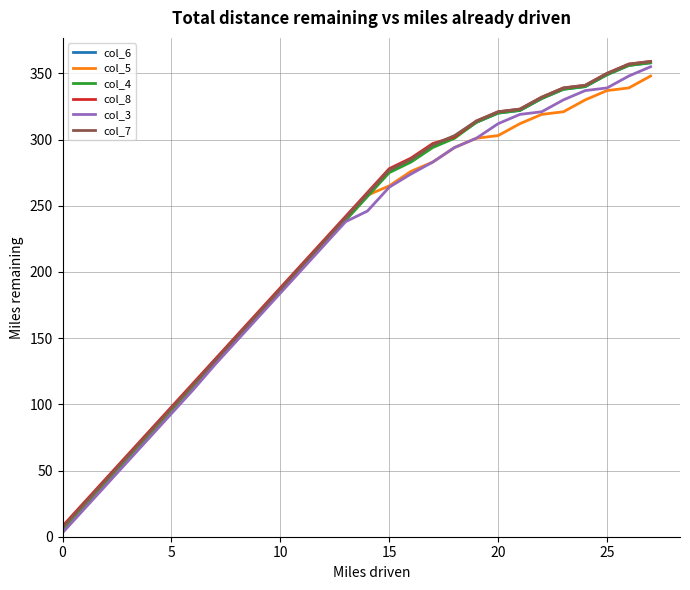

Which series has the largest range (max minus min)?

col_4